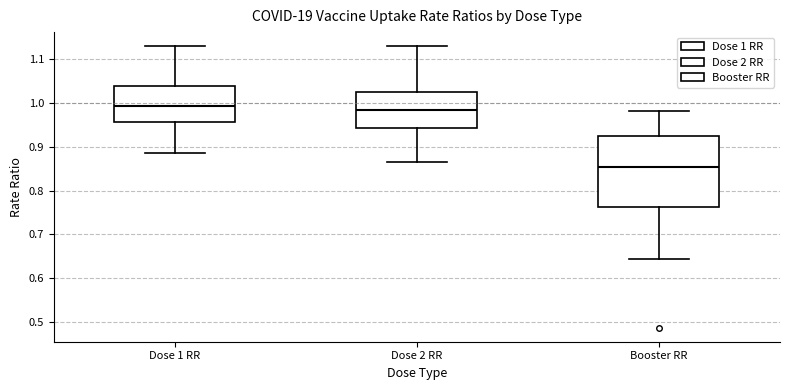

Reading left to right, transcribe this box plot: for each box, give where its median line is, the range the box spans, and where its two whiskers end, as read against the y-axis. The values are not printed on the chart, so give them approximately, as read against the axis.

Dose 1 RR: median 0.99, box 0.96 to 1.04, whiskers 0.89 to 1.13
Dose 2 RR: median 0.99, box 0.94 to 1.02, whiskers 0.87 to 1.13
Booster RR: median 0.85, box 0.76 to 0.92, whiskers 0.64 to 0.98